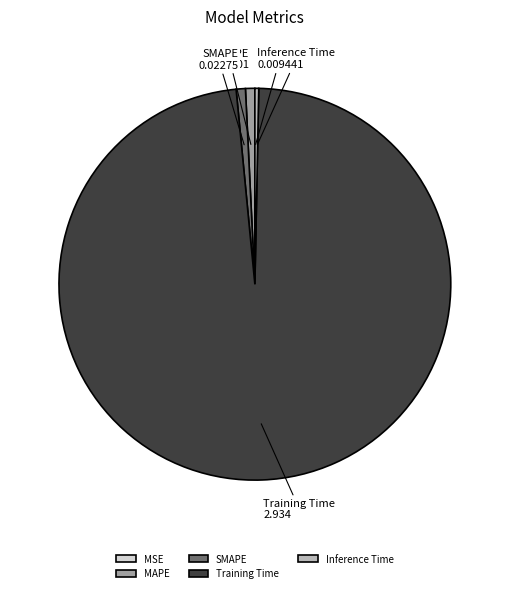

Is the sum of MAPE and Inference Time greater than half?

No